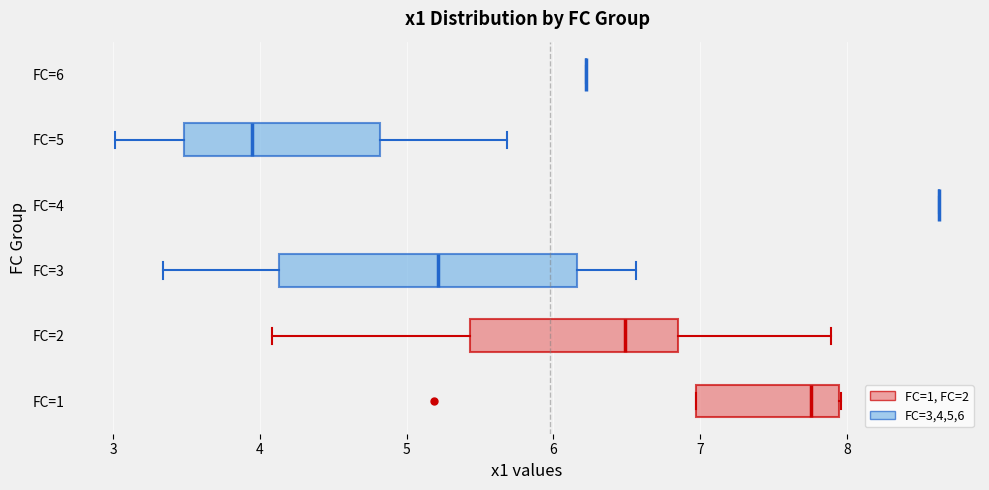

Comparing the boxes themselves (not the whiskers), which one is the widest?

FC=3